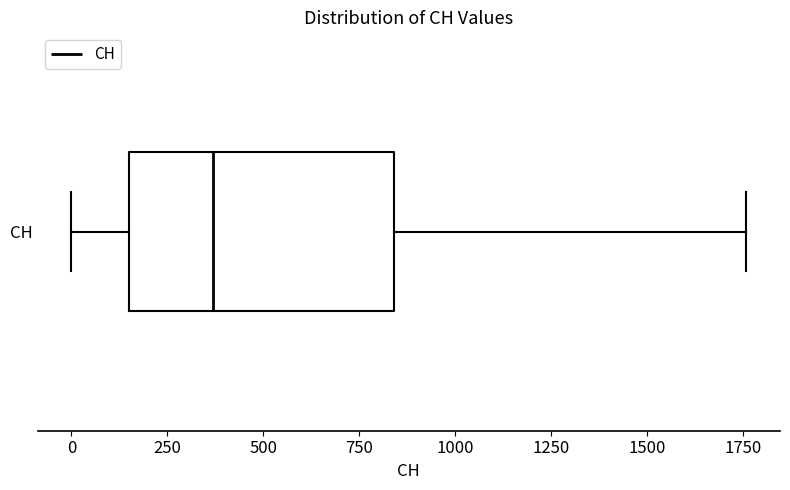

Where is the right edge of the box for CH on the x-axis? The values are not printed on the chart, so give them approximately, as read against the axis.

850